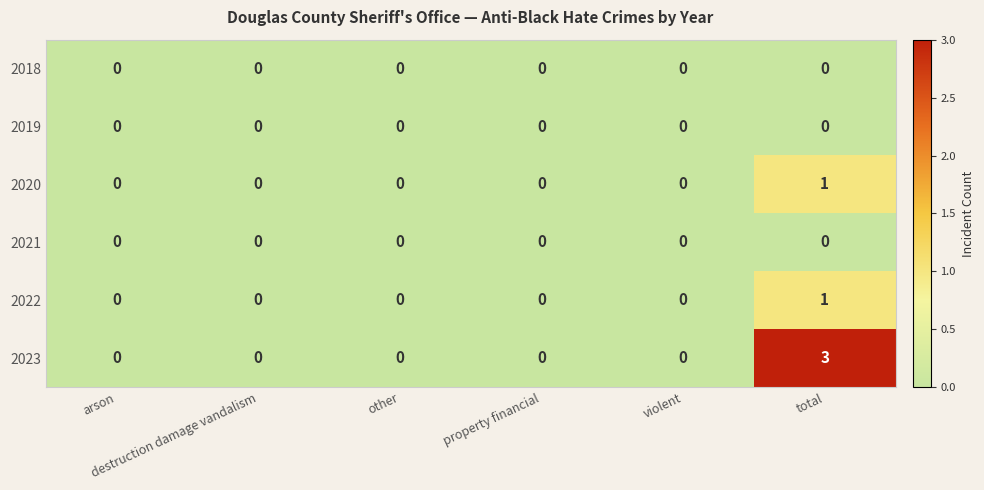

What is the maximum value shown in the chart?

3